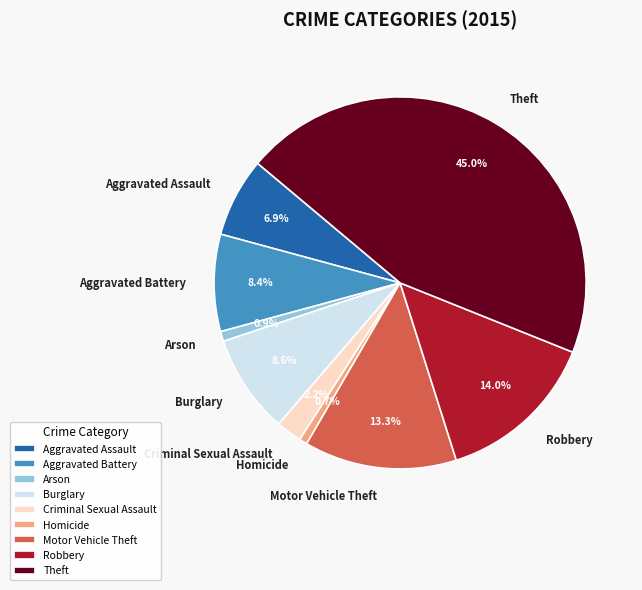

To the nearest percent, what is the average slice percentage?

11%